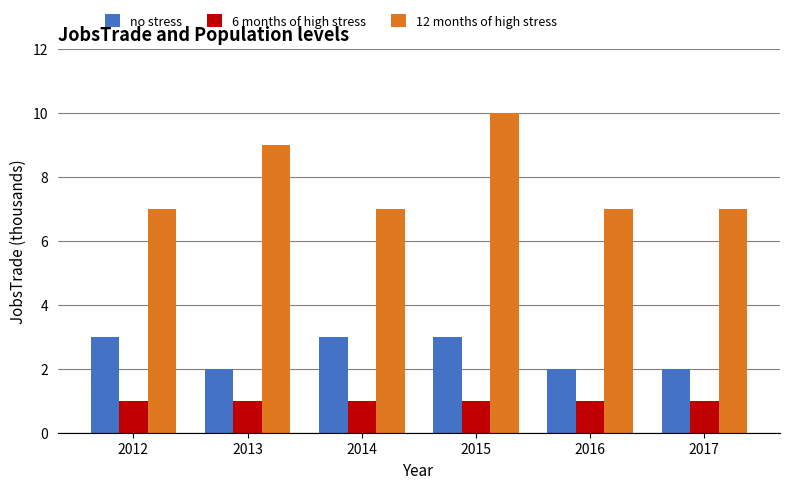

Which category has the highest value across all series?

2015